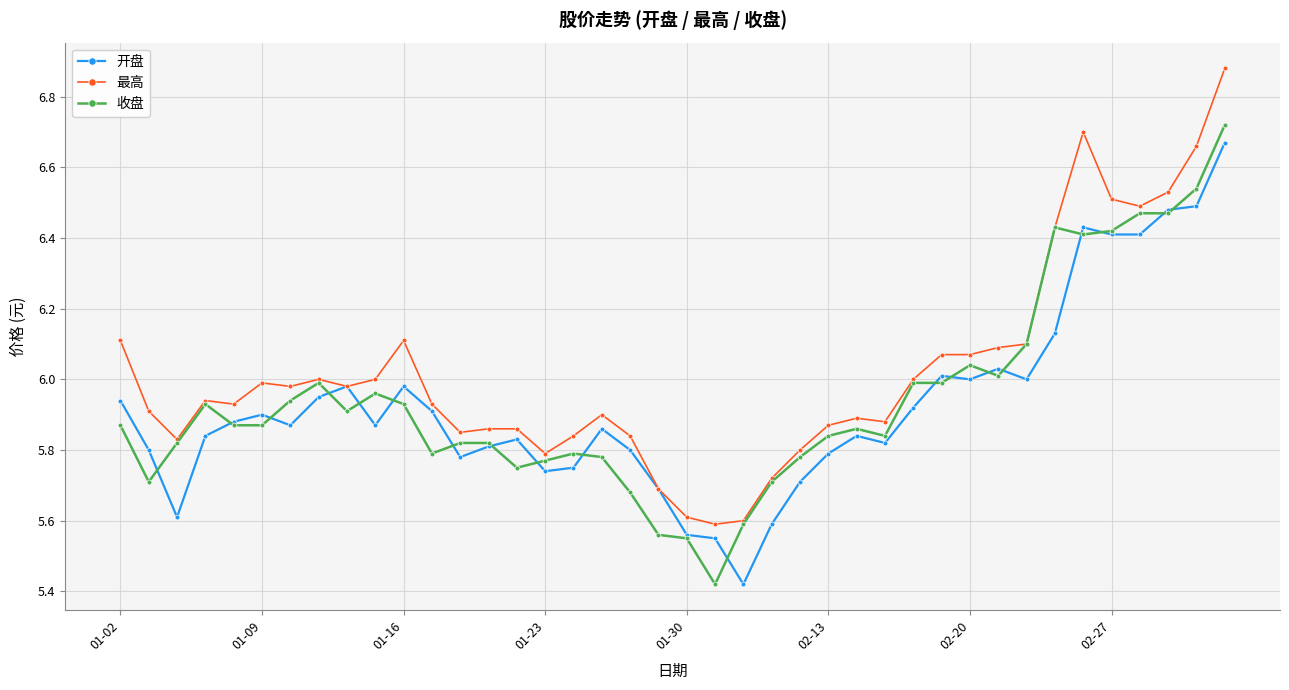

Which series has the largest total across all categories?

最高